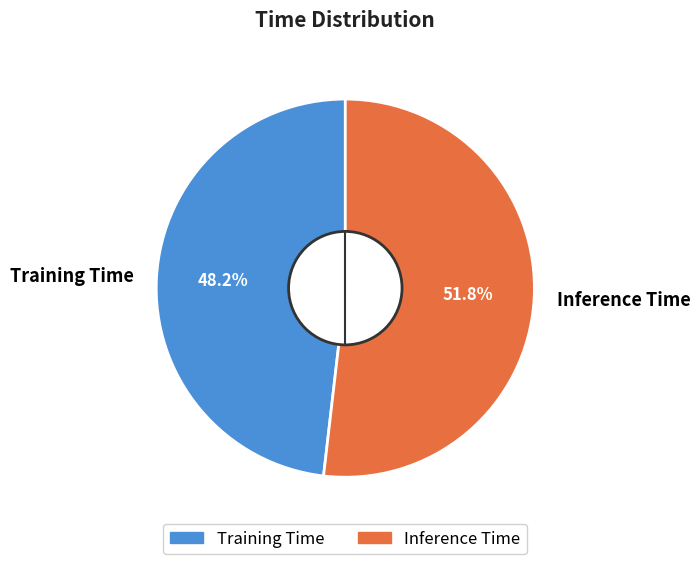

True or false: Inference Time accounts for 52% of the total.

True